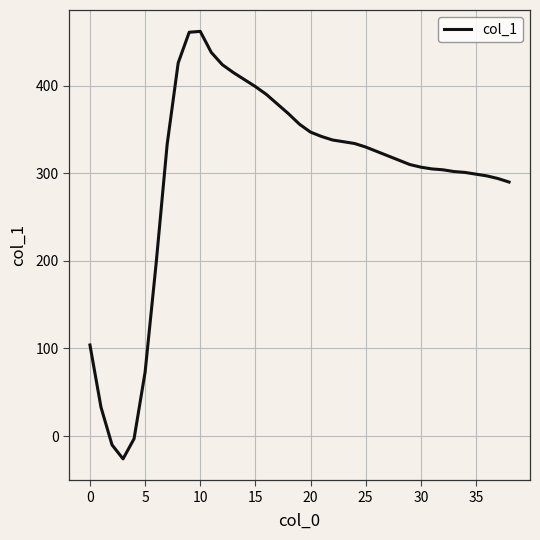

What is the minimum value shown in the chart?

-26